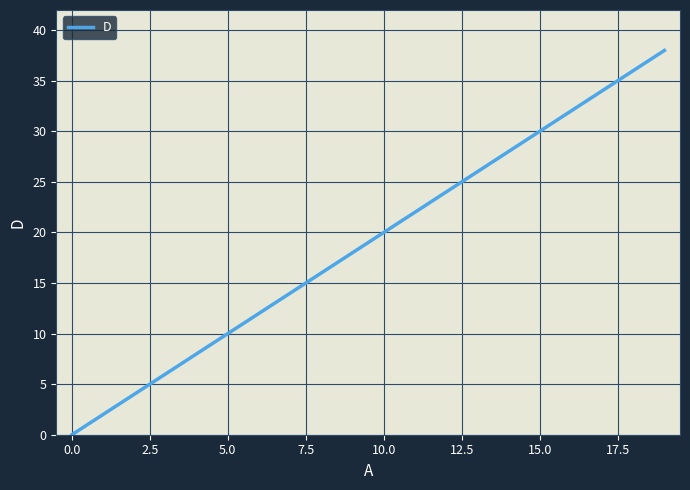

Is this an area chart (filled region under the line)?

No